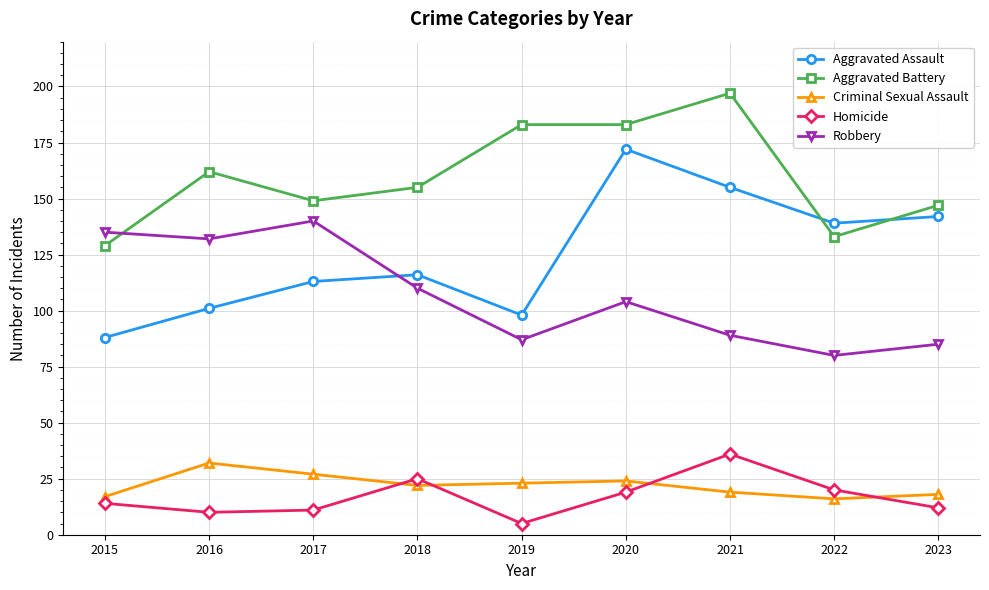

The value of Robbery at 2016 is 222. True or false?

False